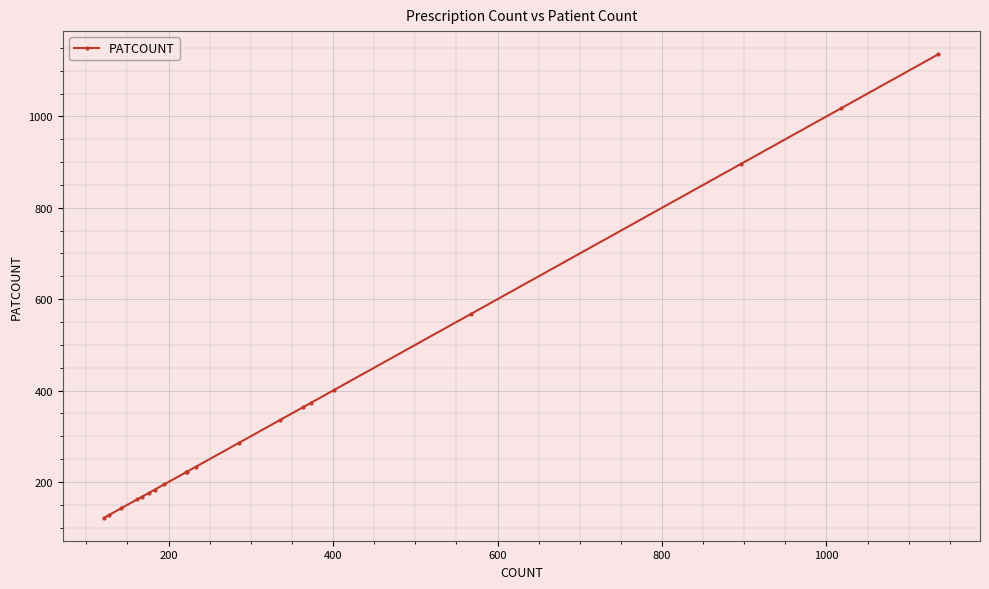

How many categories are shown in the chart?

20